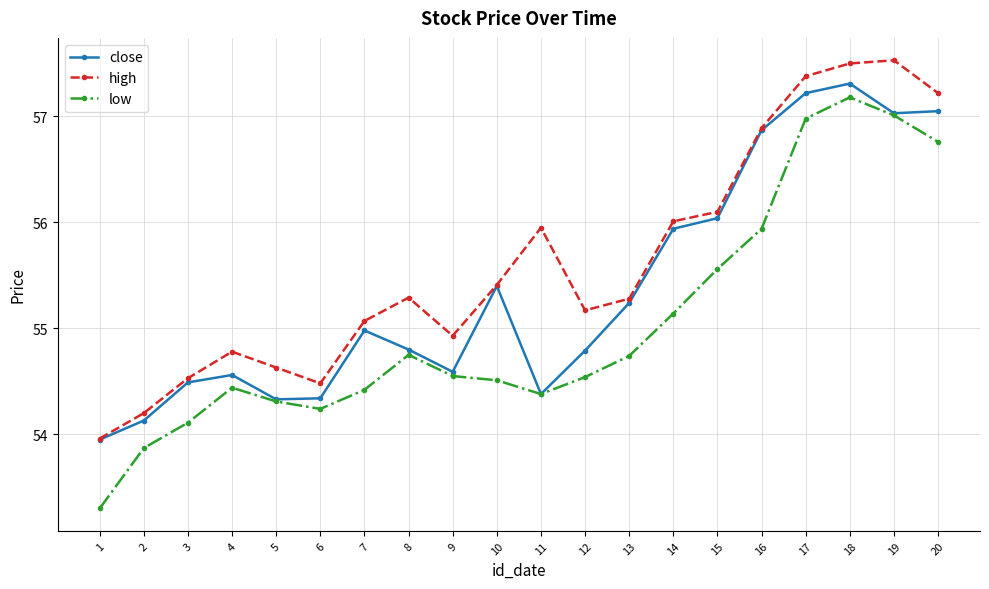

Is this an area chart (filled region under the line)?

No